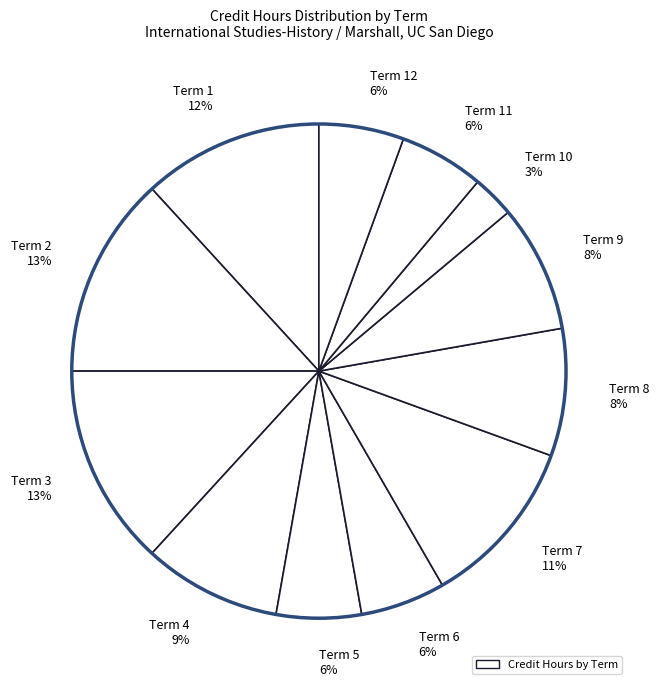

Does any single category account for the majority?

No